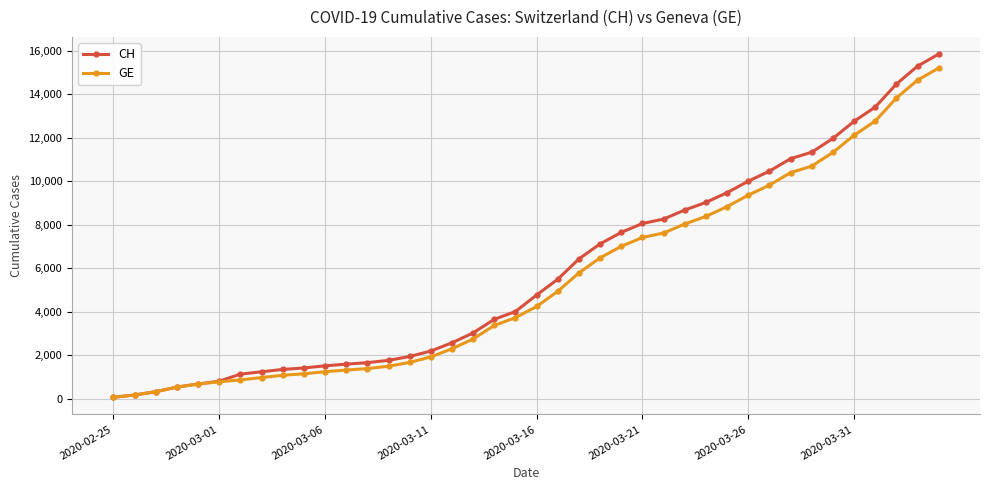

What is the maximum value shown in the chart?

15850